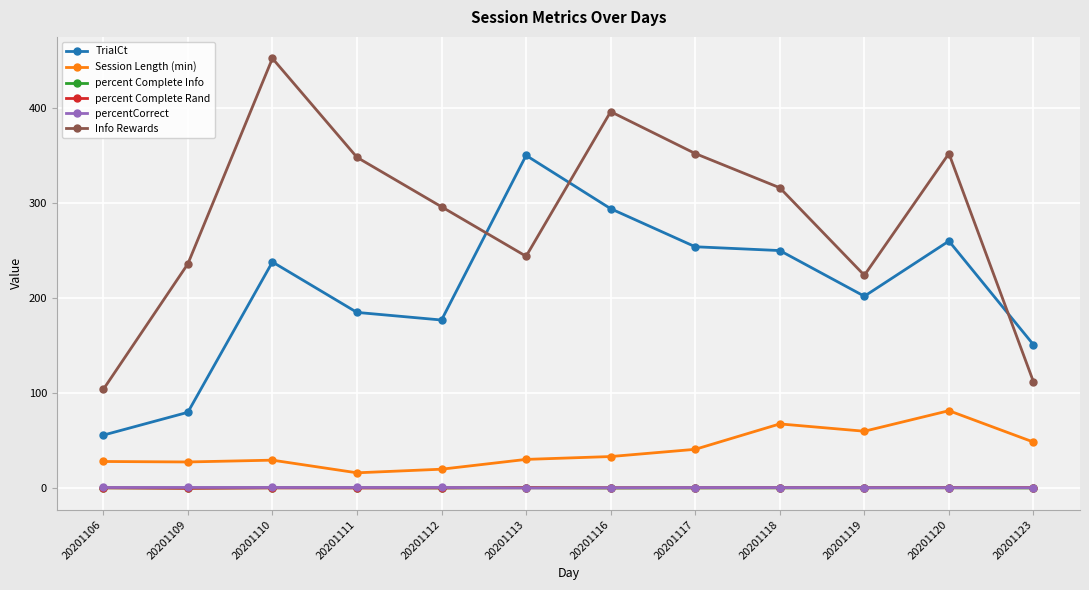

What is the difference between the percent Complete Info values at 20201123 and 20201116?

0.1